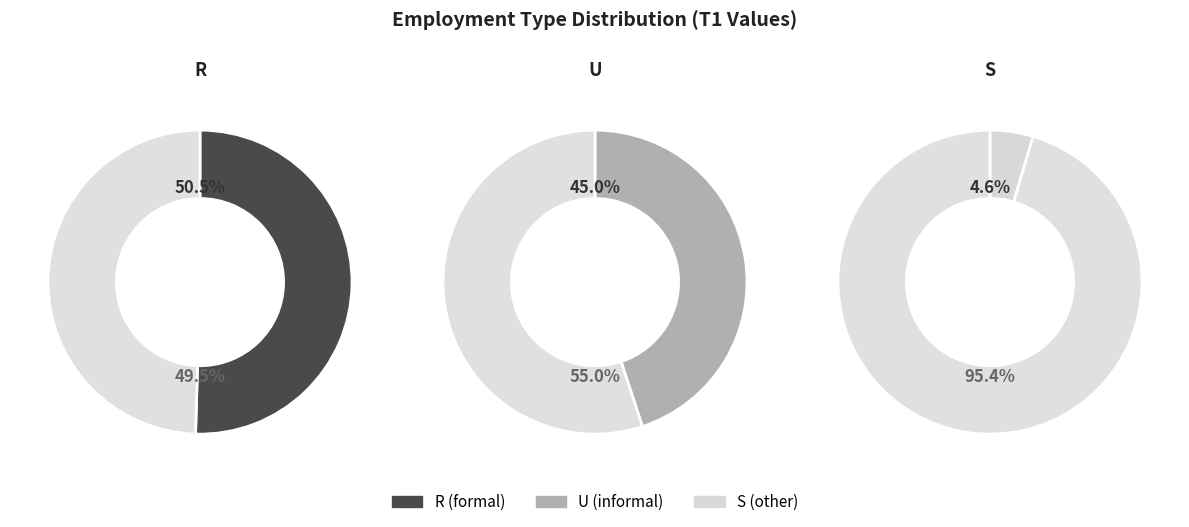

Is the sum of S and R greater than half?

Yes